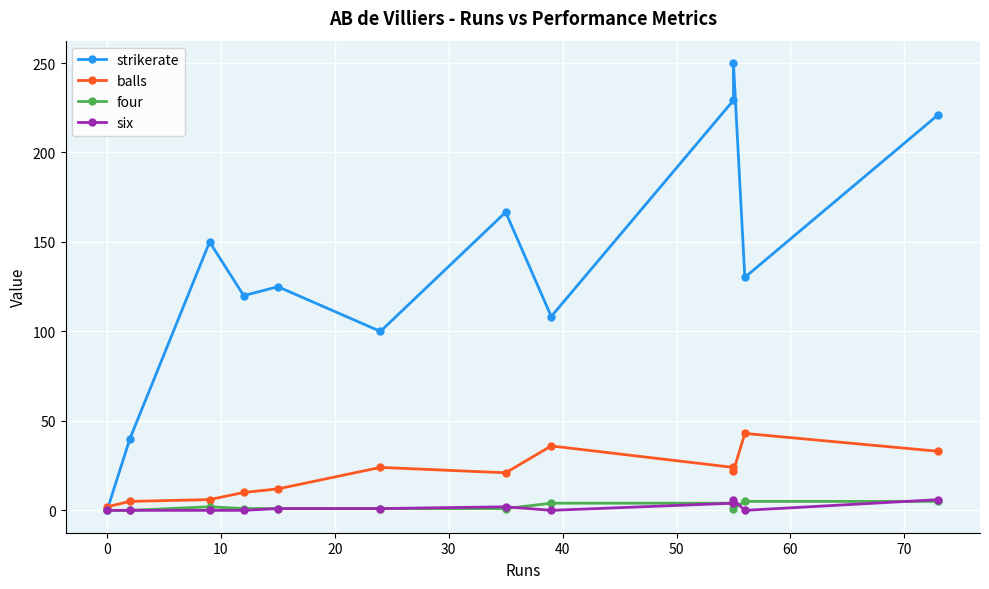

What is the sum of all six values?

20.0